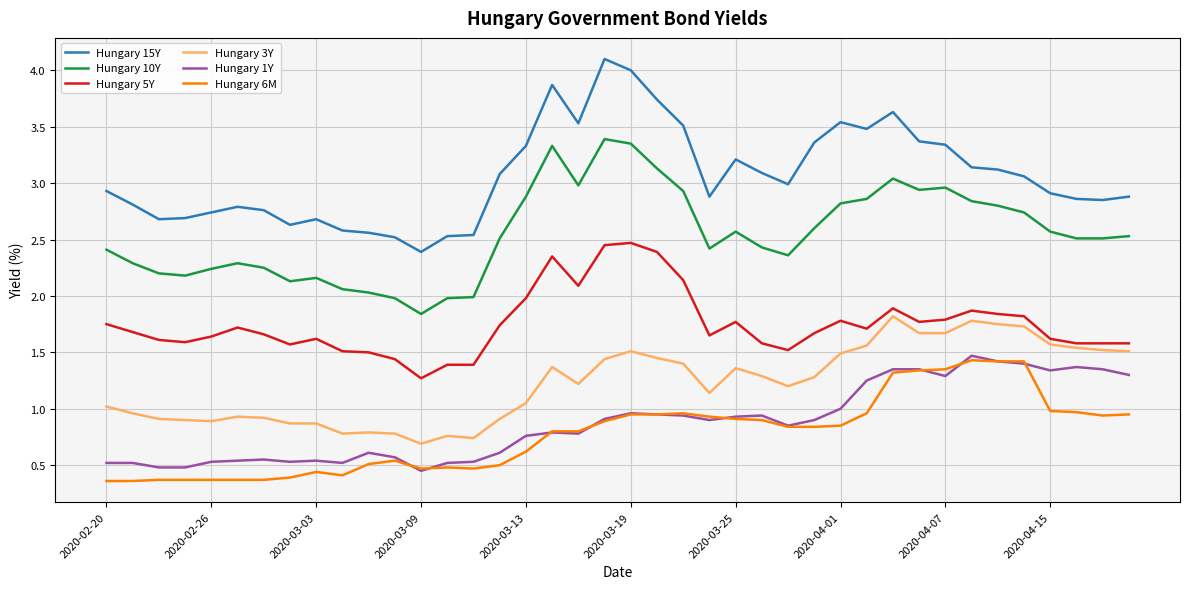

What is the maximum value for Hungary 15Y?

4.1